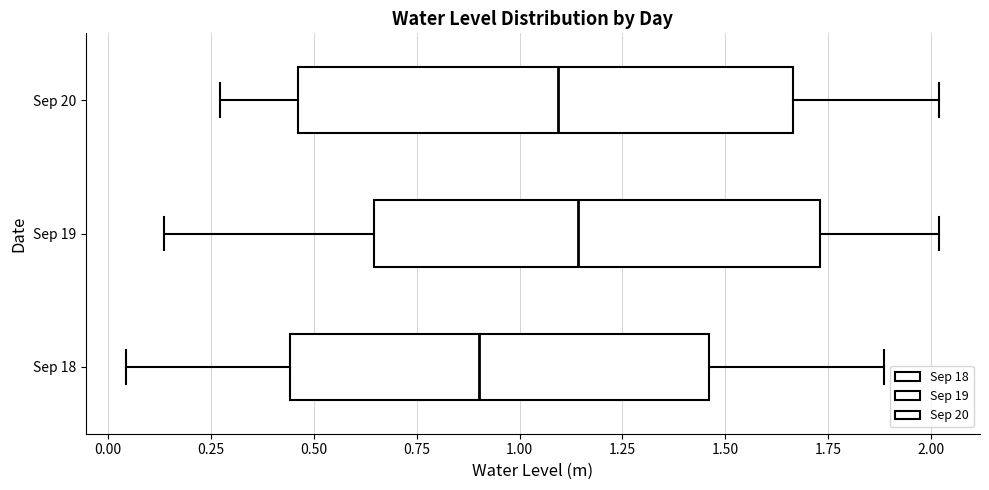

Which box has the furthest to the left median line?

Sep 18